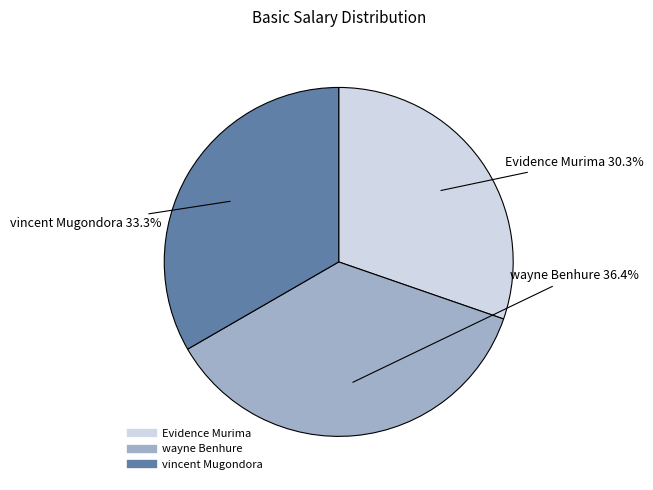

What percentage is the Evidence Murima slice, to the nearest percent?

30%